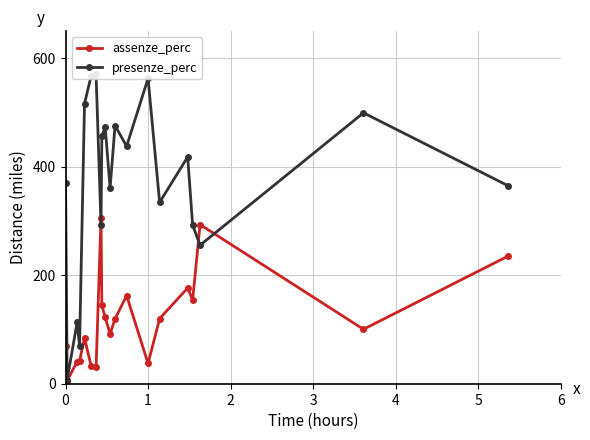

True or false: assenze_perc has more than 2 interior local peaks.

True